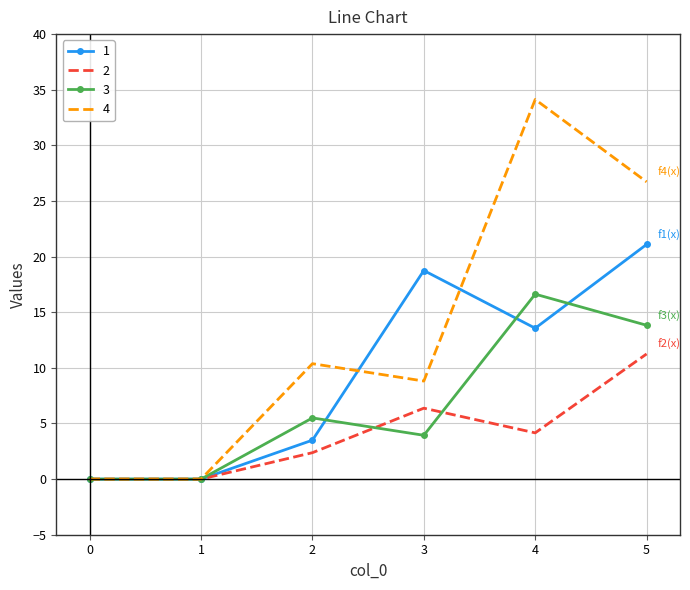

Rank the series by their maximum value, from lowest to highest.

2, 3, 1, 4